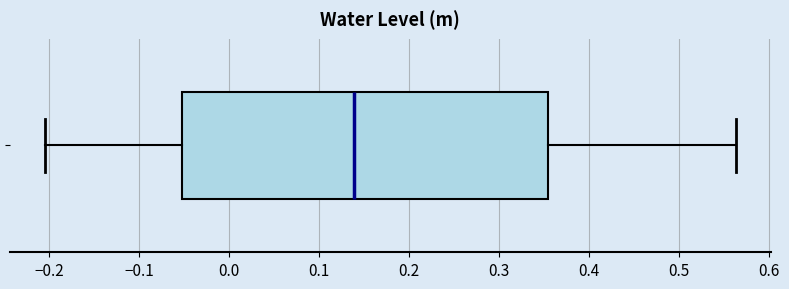

Transcribe this box plot: give where the median line is, the range the box spans, and where the two whiskers end, as read against the x-axis. The values are not printed on the chart, so give them approximately, as read against the axis.

median 0.14, box -0.05 to 0.35, whiskers -0.21 to 0.56